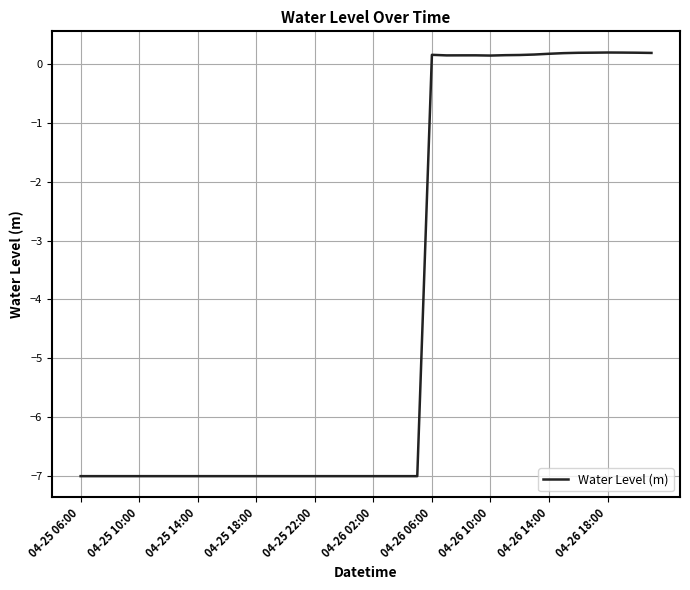

What is the smallest value displayed?

-7.0